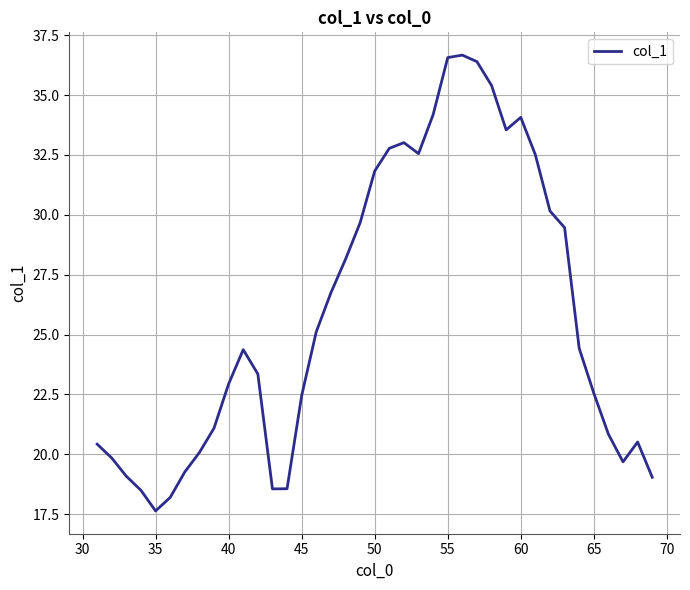

What is the smallest value displayed?

17.6